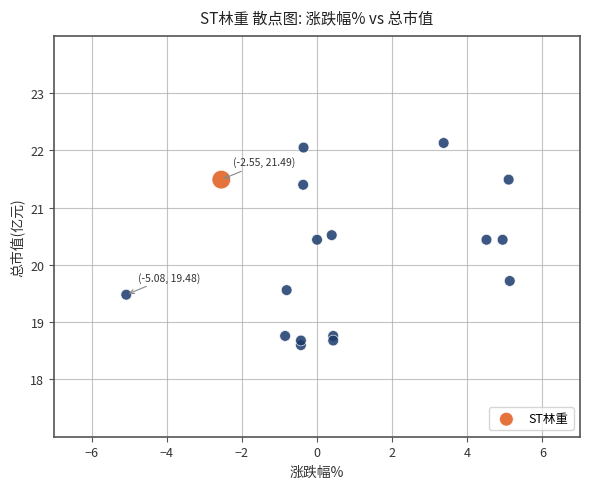

What is the range of X values (max minus min)?

10.2